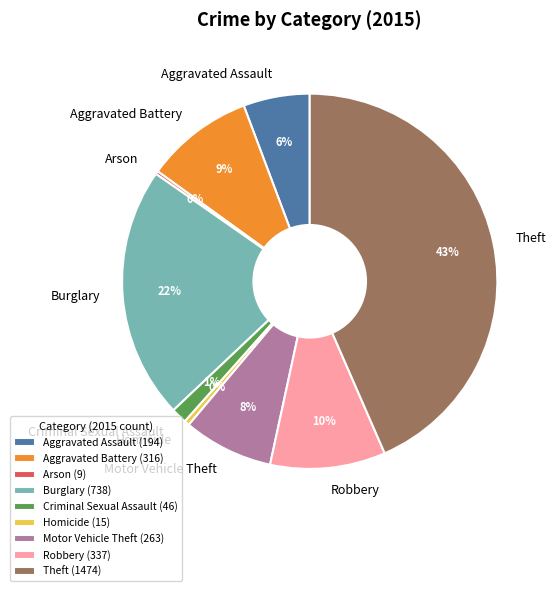

Is it true that Aggravated Assault is 6% of the pie?

True